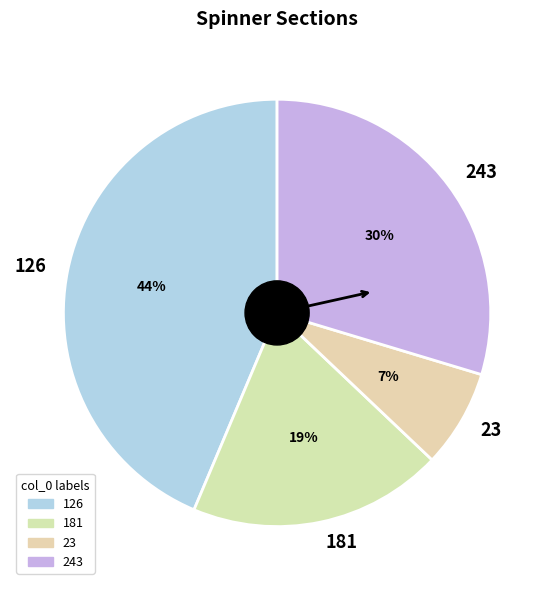

To the nearest percent, what percentage of the pie is 243?

30%